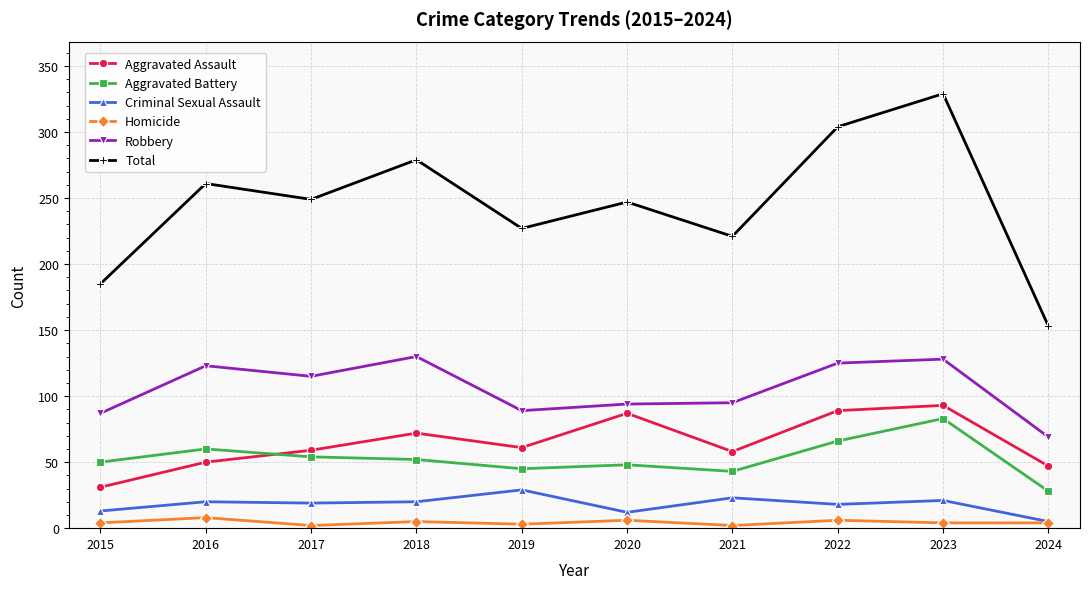

Which series has the largest range (max minus min)?

Total